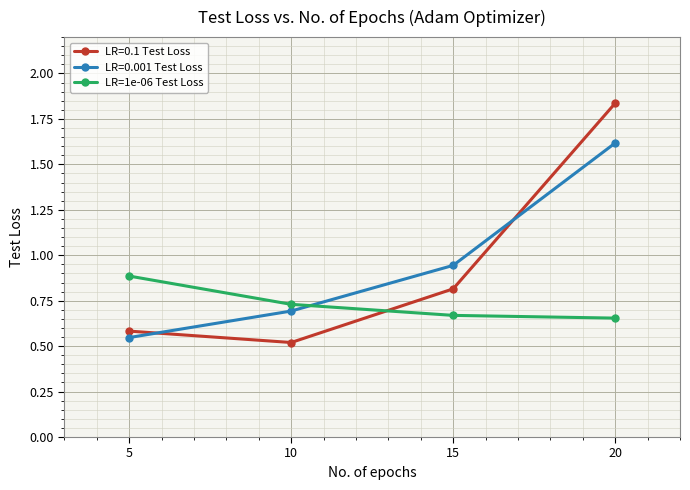

What is the sum of the LR=1e-06 Test Loss values at 20 and 15?

1.3